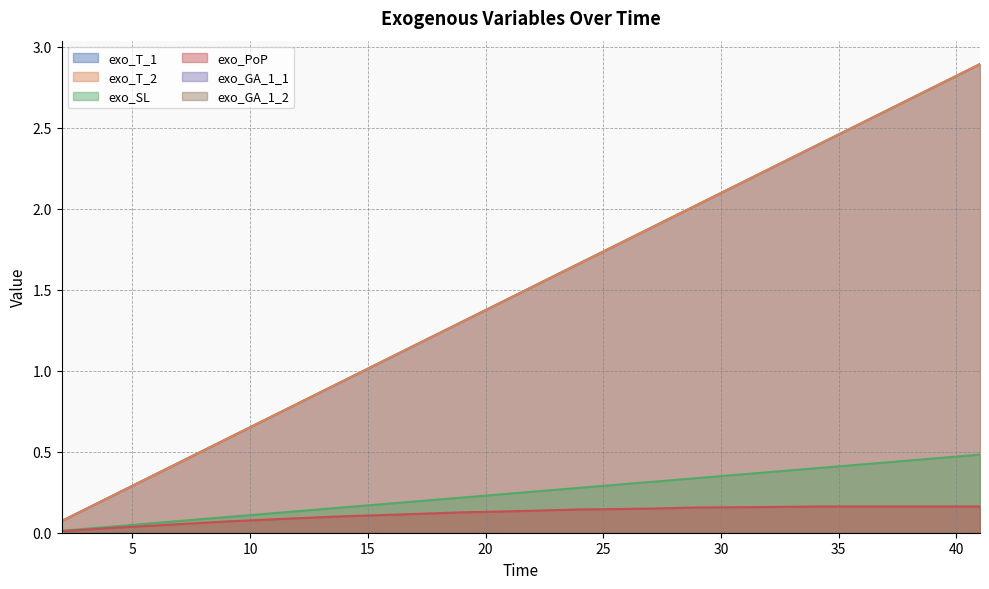

True or false: exo_PoP has more than 1 points higher than both neighbors.

False